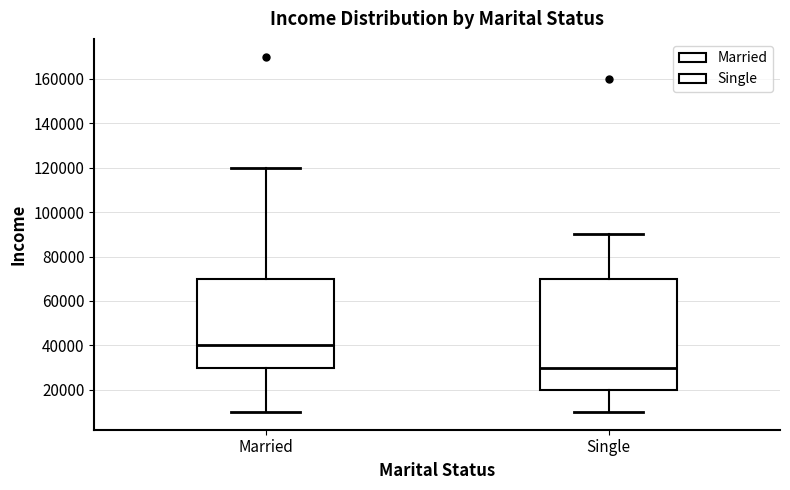

Where does the lower whisker of the box for Married end on the y-axis? The values are not printed on the chart, so give them approximately, as read against the axis.

10000